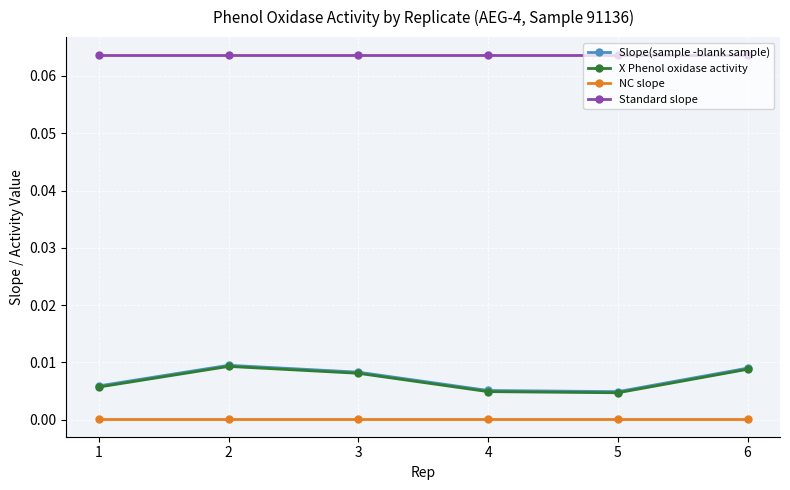

In Slope(sample -blank sample), how many points are higher than both neighbors (excluding endpoints)?

1